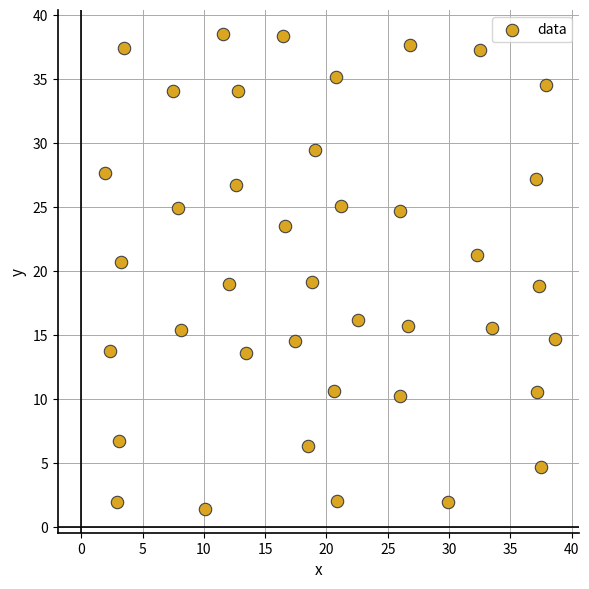

What is the range of Y values (max minus min)?

37.1